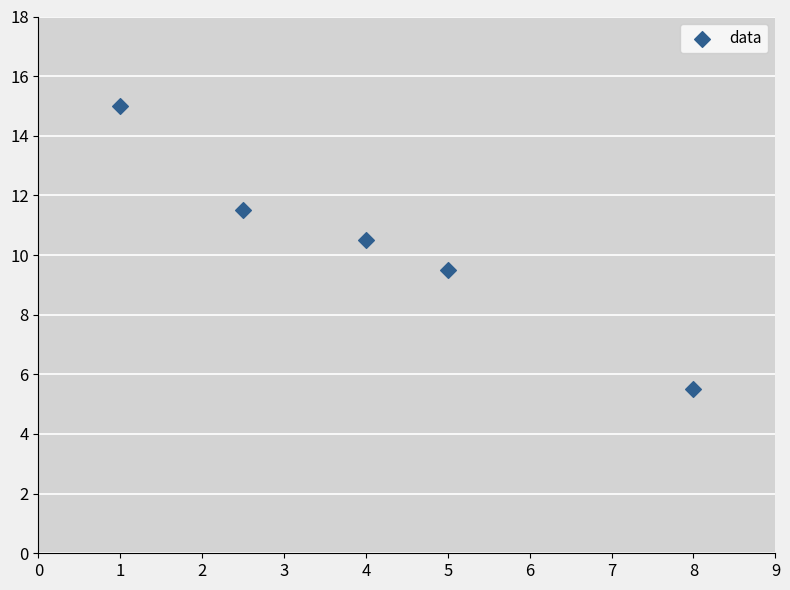

What is the average X value?

4.1